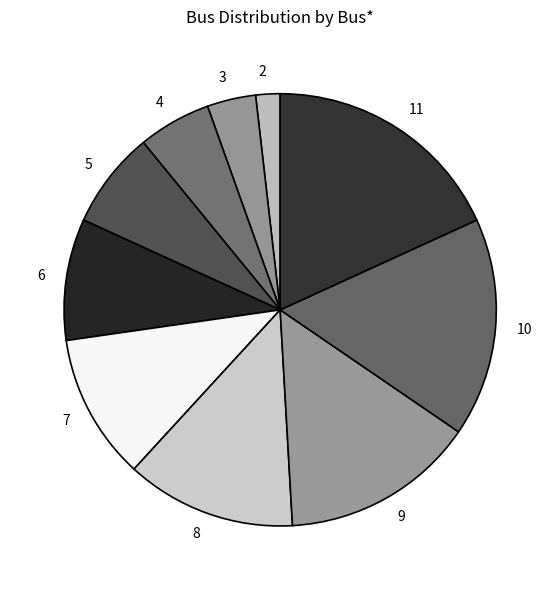

Is 6 the majority of the pie?

No